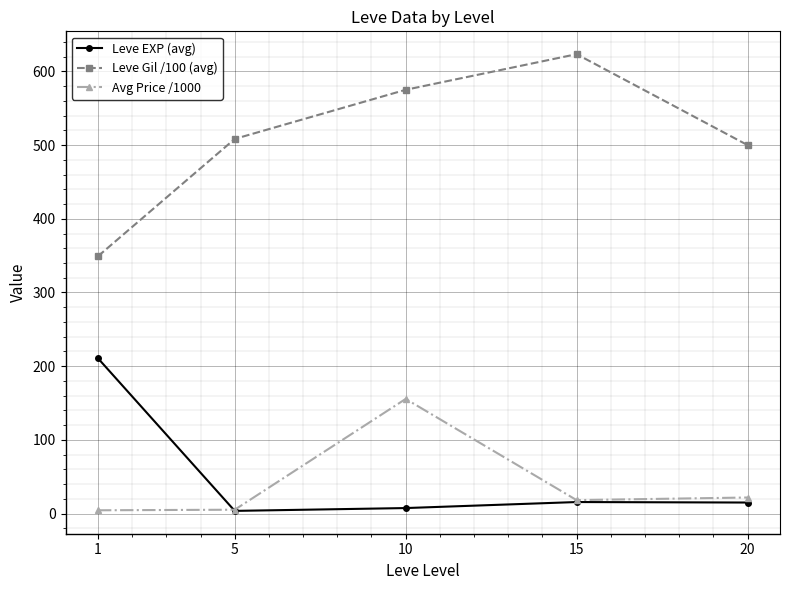

What are all the series names shown in the legend?

Leve EXP (avg), Leve Gil /100 (avg), Avg Price /1000